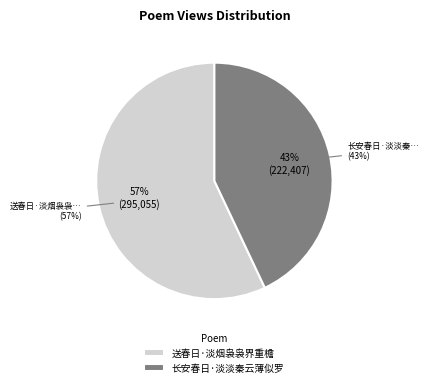

What is the change in value from 送春日·淡烟袅袅界重檐 to 长安春日·淡淡秦云薄似罗?

-72648